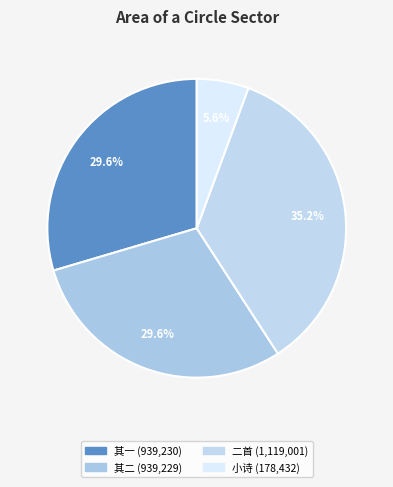

How many segments does this pie chart have?

4